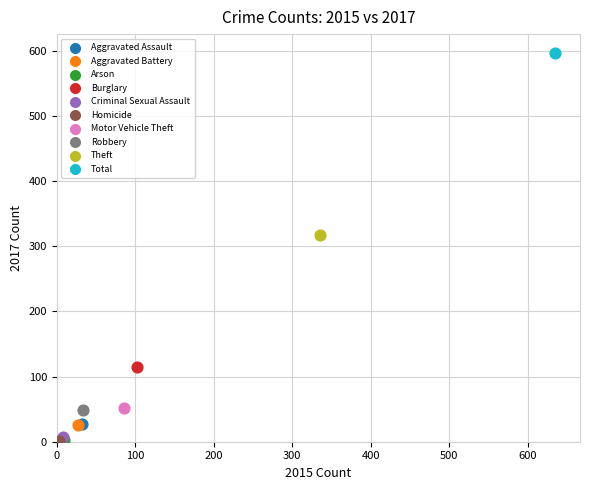

What are all the series names shown in the legend?

Aggravated Assault, Aggravated Battery, Arson, Burglary, Criminal Sexual Assault, Homicide, Motor Vehicle Theft, Robbery, Theft, Total